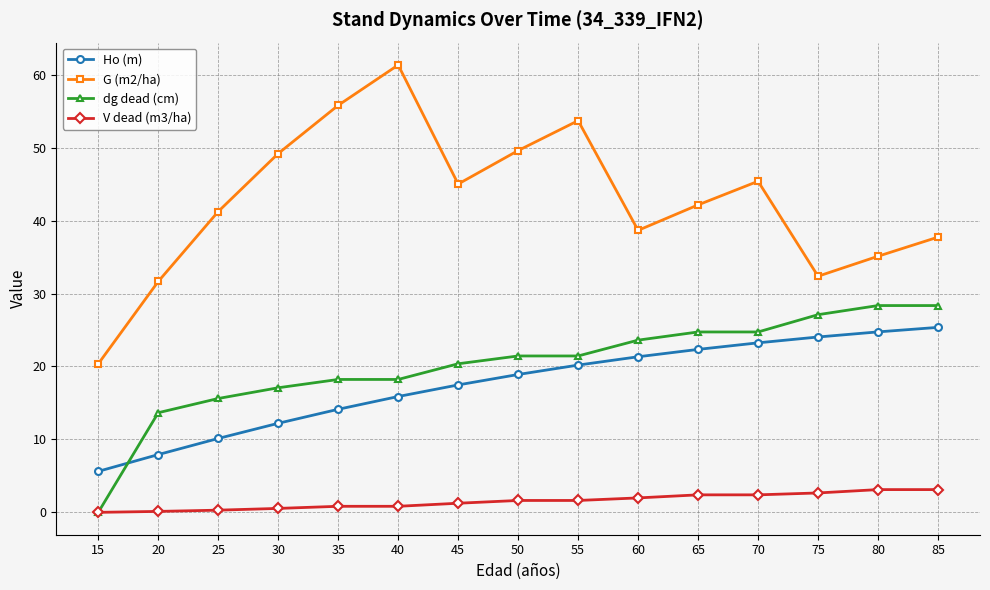

What is the average value of the V dead (m3/ha) series?

1.5